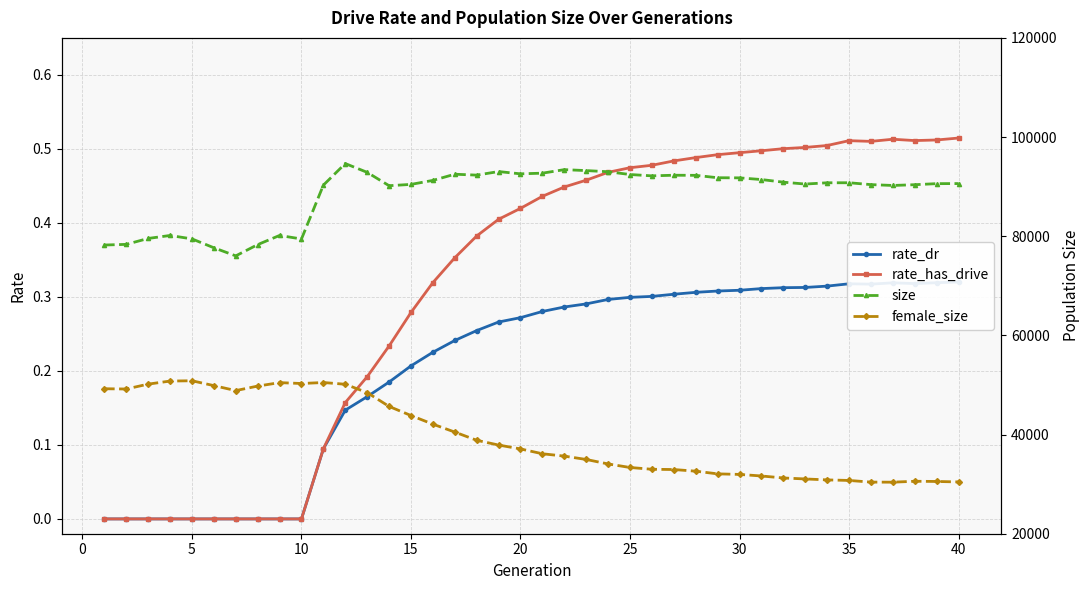

What is the maximum value shown in the chart?

94654.0